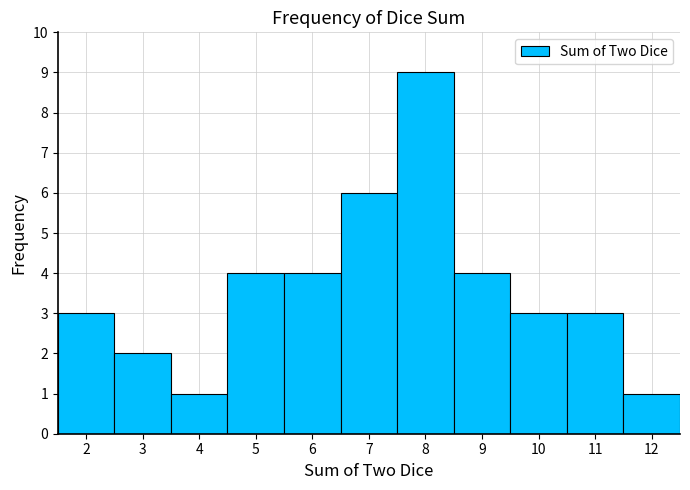

What is the height of the bar covering 4.5 to 5.5 on the x-axis? The values are not printed on the chart, so give them approximately, as read against the axis.

4